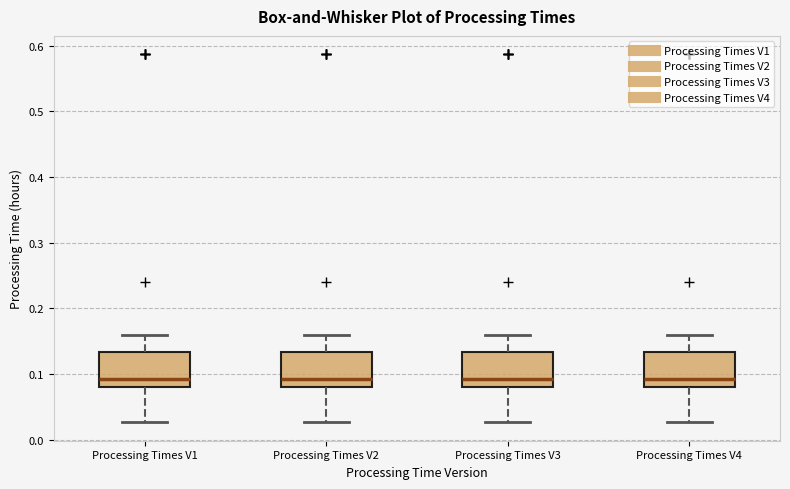

Reading left to right, transcribe this box plot: for each box, give where its median line is, the range the box spans, and where its two whiskers end, as read against the y-axis. The values are not printed on the chart, so give them approximately, as read against the axis.

Processing Times V1: median 0.09, box 0.08 to 0.13, whiskers 0.03 to 0.16
Processing Times V2: median 0.09, box 0.08 to 0.13, whiskers 0.03 to 0.16
Processing Times V3: median 0.09, box 0.08 to 0.13, whiskers 0.03 to 0.16
Processing Times V4: median 0.09, box 0.08 to 0.13, whiskers 0.03 to 0.16